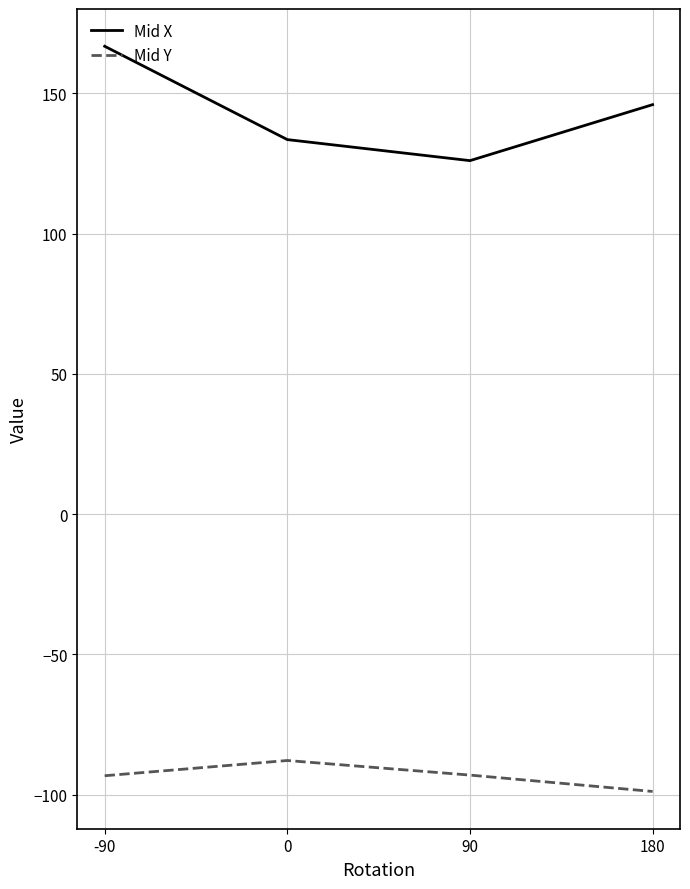

What is the sum of all Mid X values?

572.2